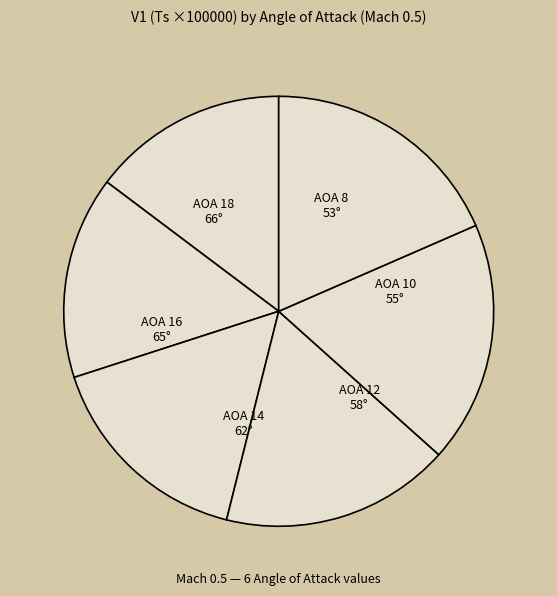

Which category has the biggest portion of the pie?

AOA 18